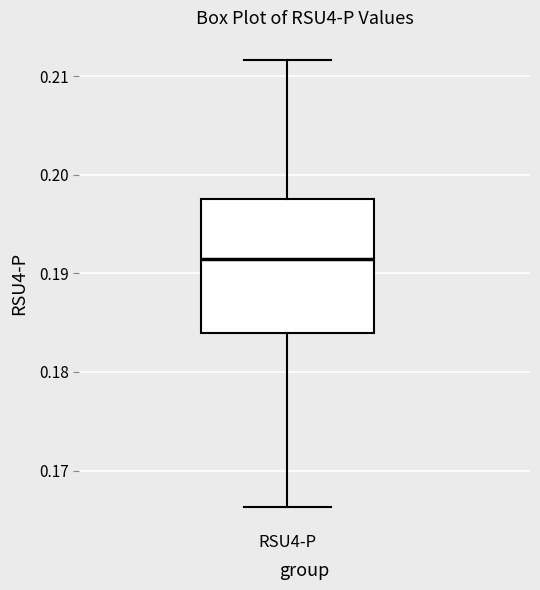

Transcribe this box plot: give where the median line is, the range the box spans, and where the two whiskers end, as read against the y-axis. The values are not printed on the chart, so give them approximately, as read against the axis.

median 0.192, box 0.184 to 0.198, whiskers 0.166 to 0.212